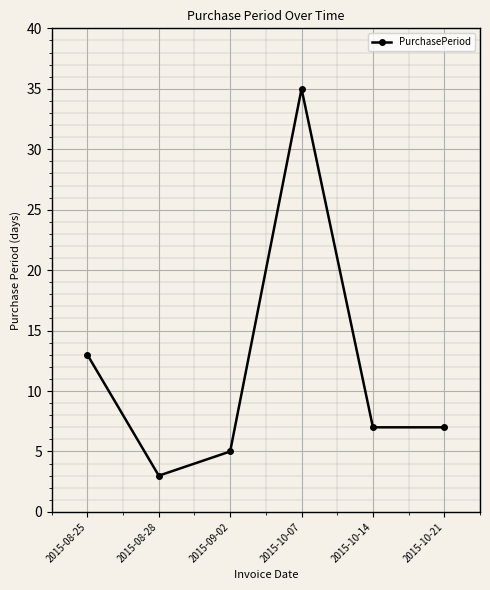

The chart shows a value of 3 at 2015-08-28. True or false?

True